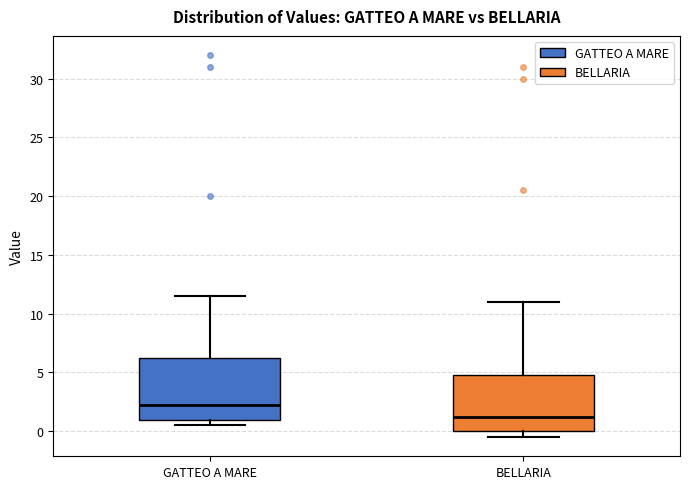

Comparing the boxes themselves (not the whiskers), which one is the tallest?

GATTEO A MARE